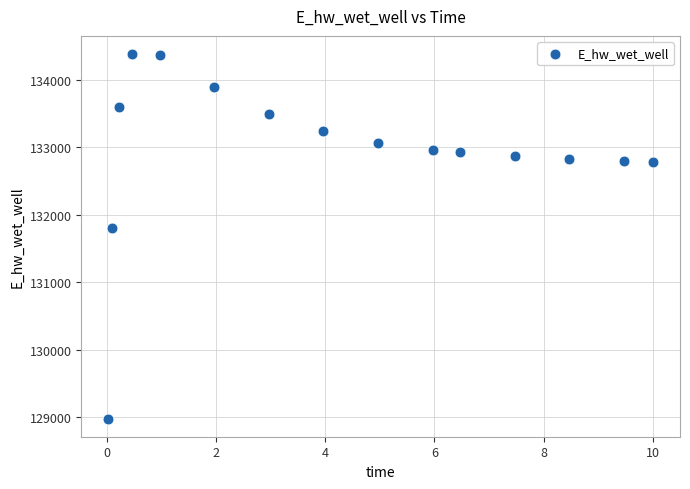

What is the range of X values (max minus min)?

10.0